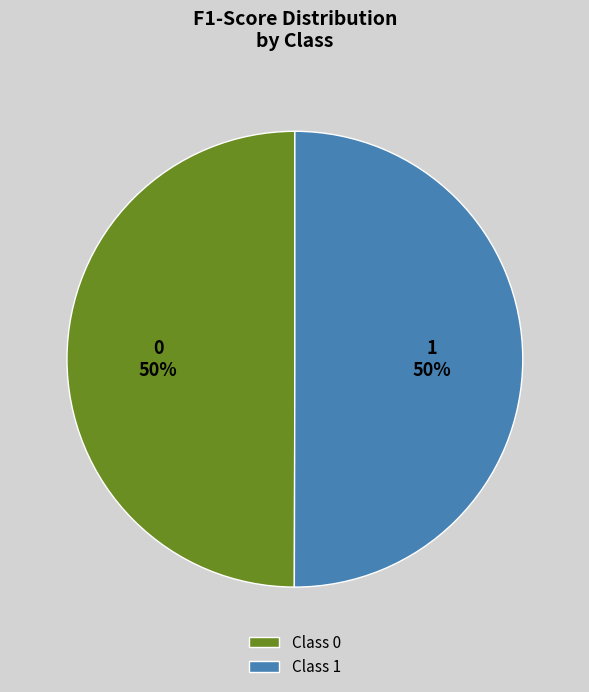

To the nearest percent, what percentage of the pie is 0?

50%